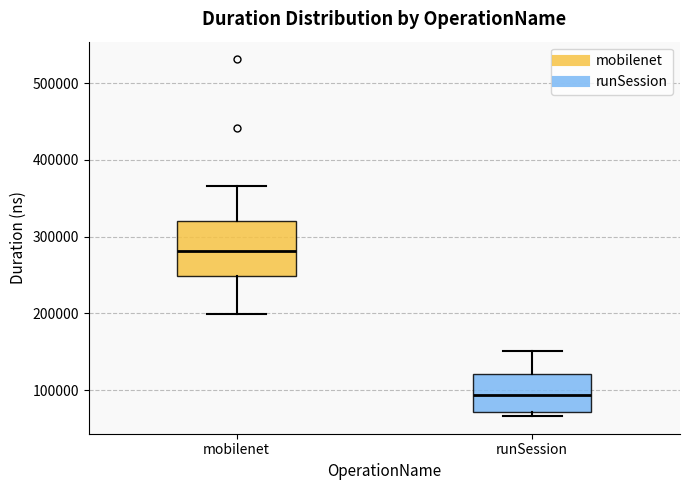

Reading left to right, read every box against the y-axis: the position of its median line, the range the box covers, and the ends of its whiskers. The values are not printed on the chart, so give them approximately, as read against the axis.

mobilenet: median 280000, box 250000 to 320000, whiskers 200000 to 370000
runSession: median 90000, box 70000 to 120000, whiskers 70000 (just below the box's lower edge) to 150000